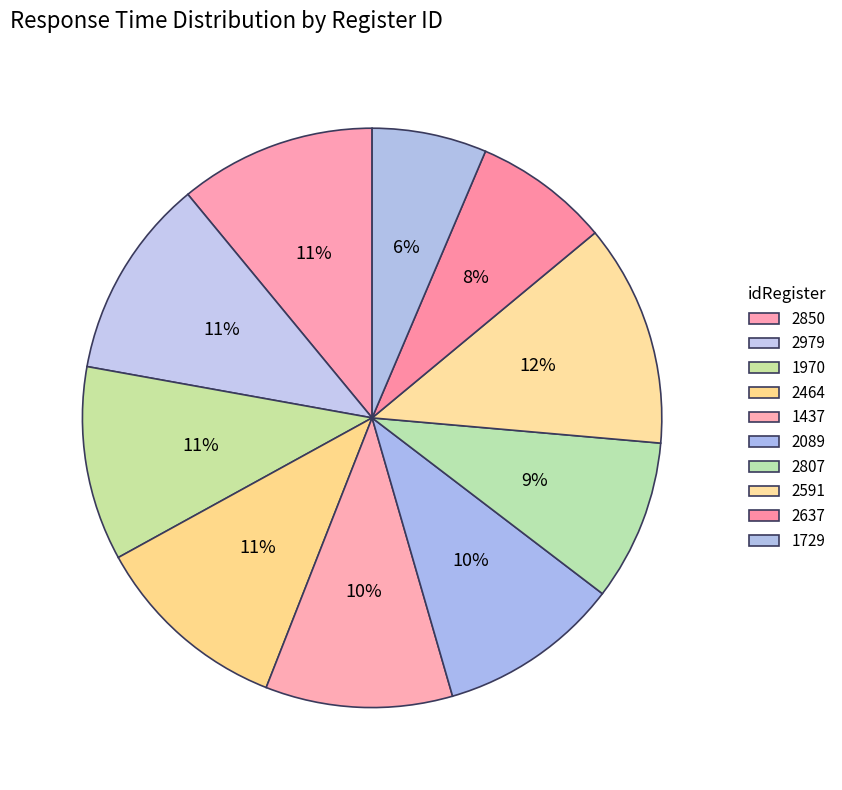

To the nearest percent, what is the difference between the largest and smallest slice percentages?

6%